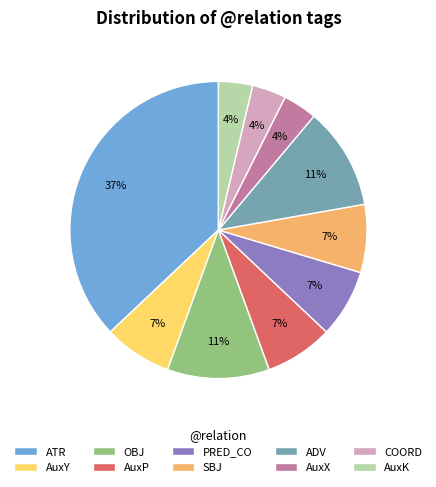

To the nearest percent, what is the difference between the AuxY and ATR slice percentages?

30%